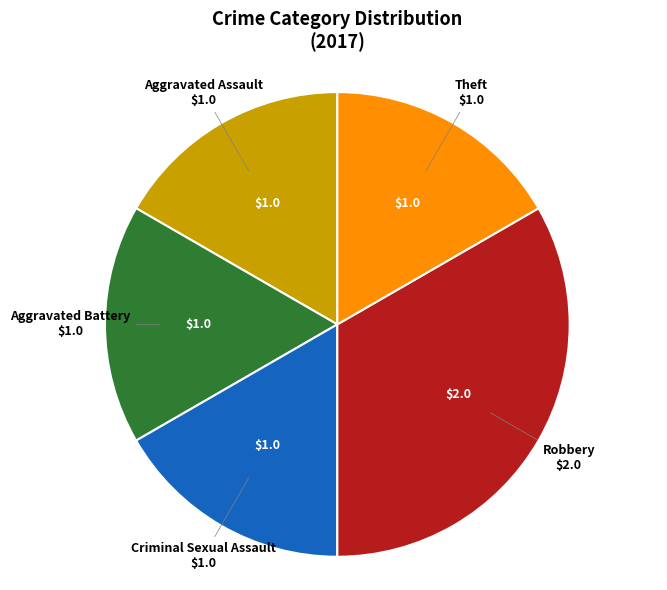

Does any single category account for the majority?

No